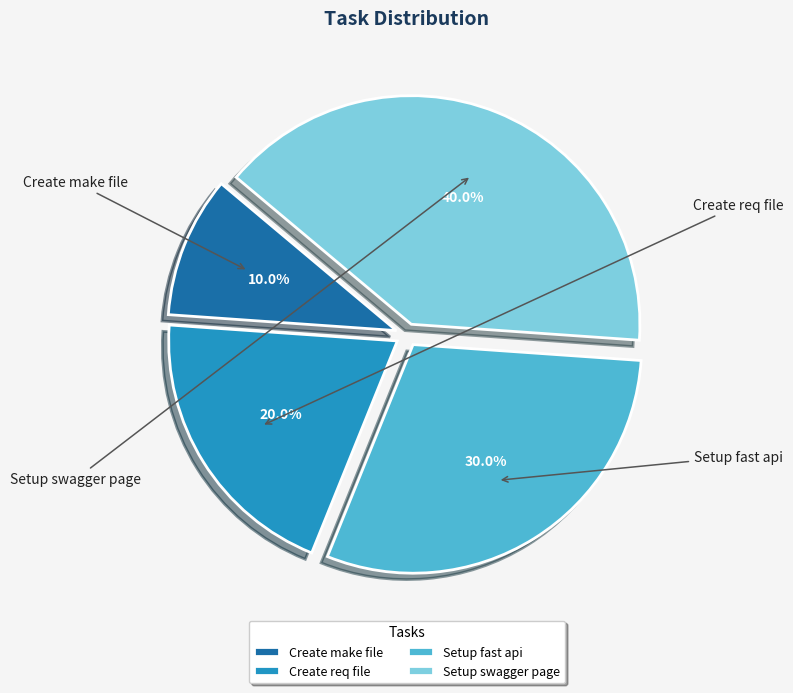

To the nearest percent, what portion does Create req file represent?

20%